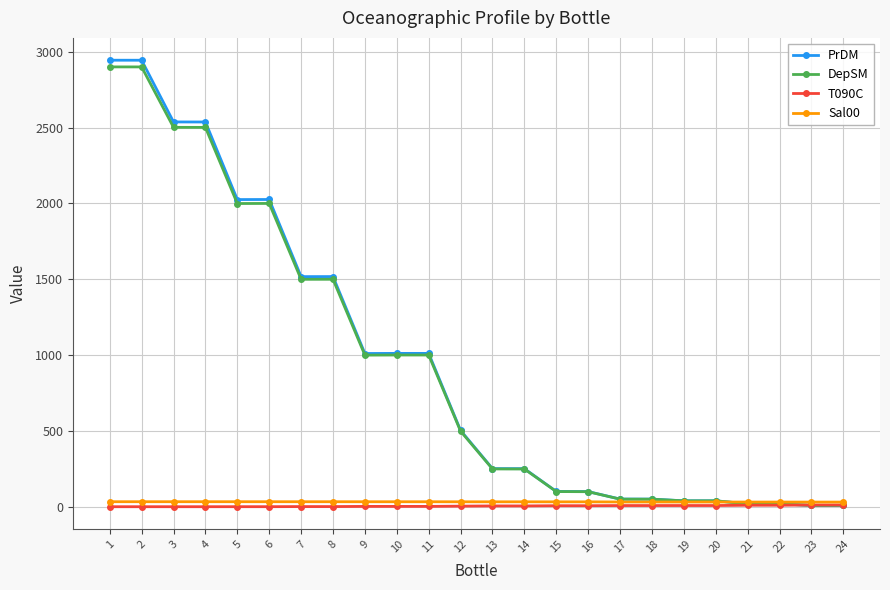

Is the value of T090C at 14 greater than the value of PrDM at 4?

No